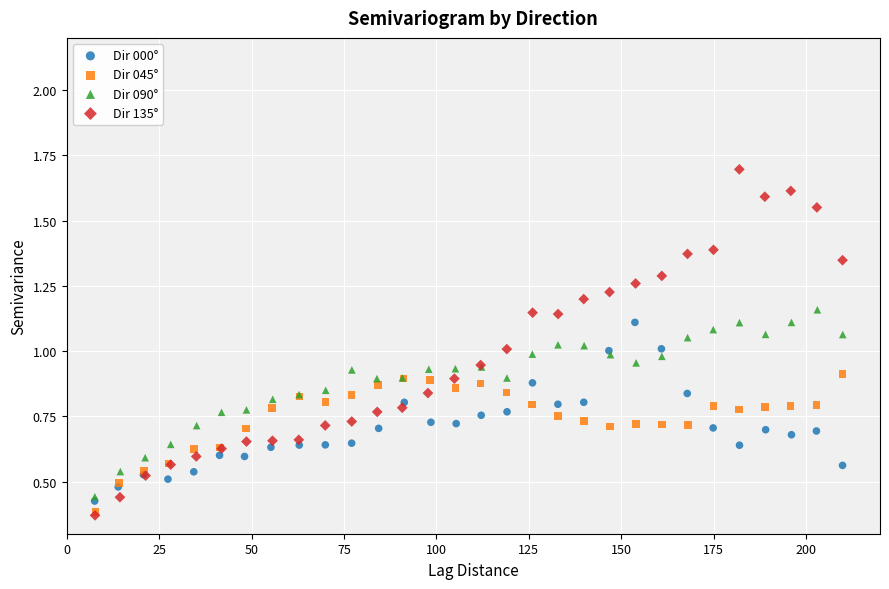

Which series has the widest spread of Y values?

Dir 135°